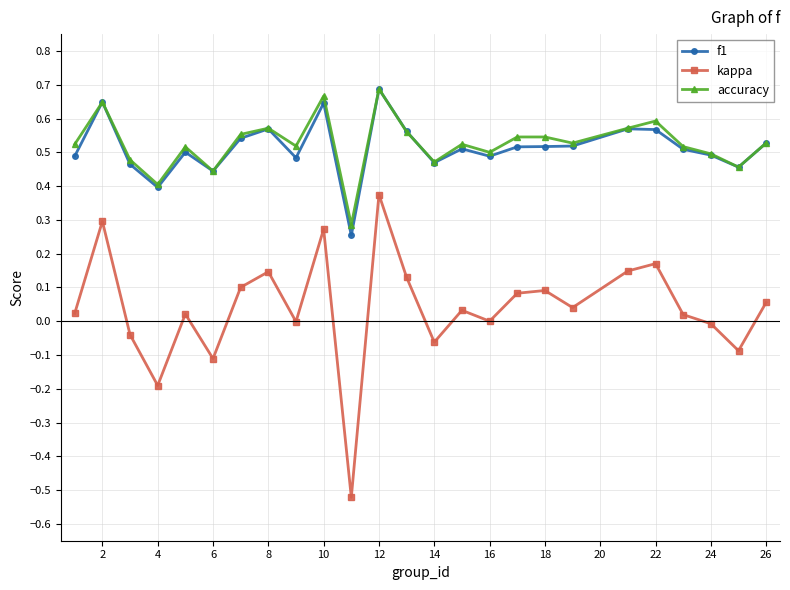

Which series has the largest total across all categories?

accuracy